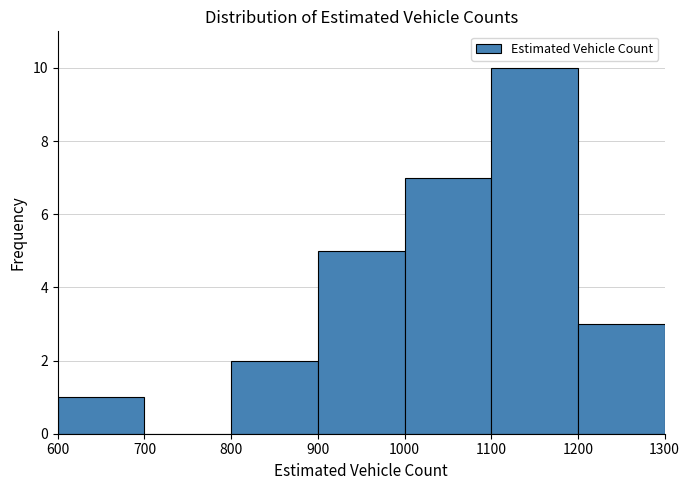

Which range on the x-axis has the tallest bar?

1100 to 1200